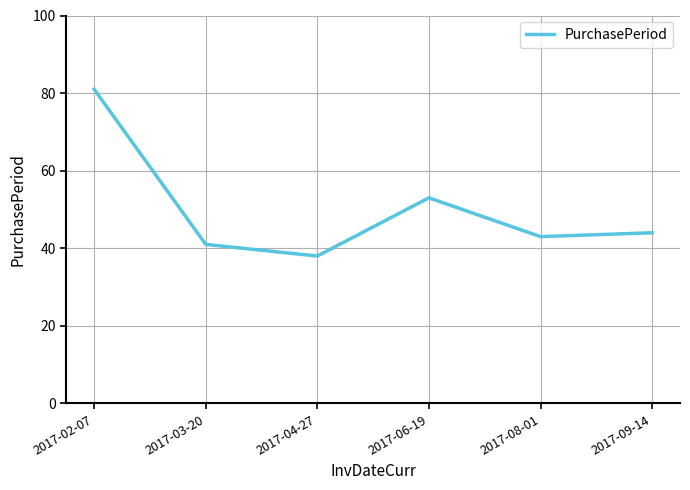

What is the ratio of the value at 2017-09-14 to the value at 2017-02-07?

0.5